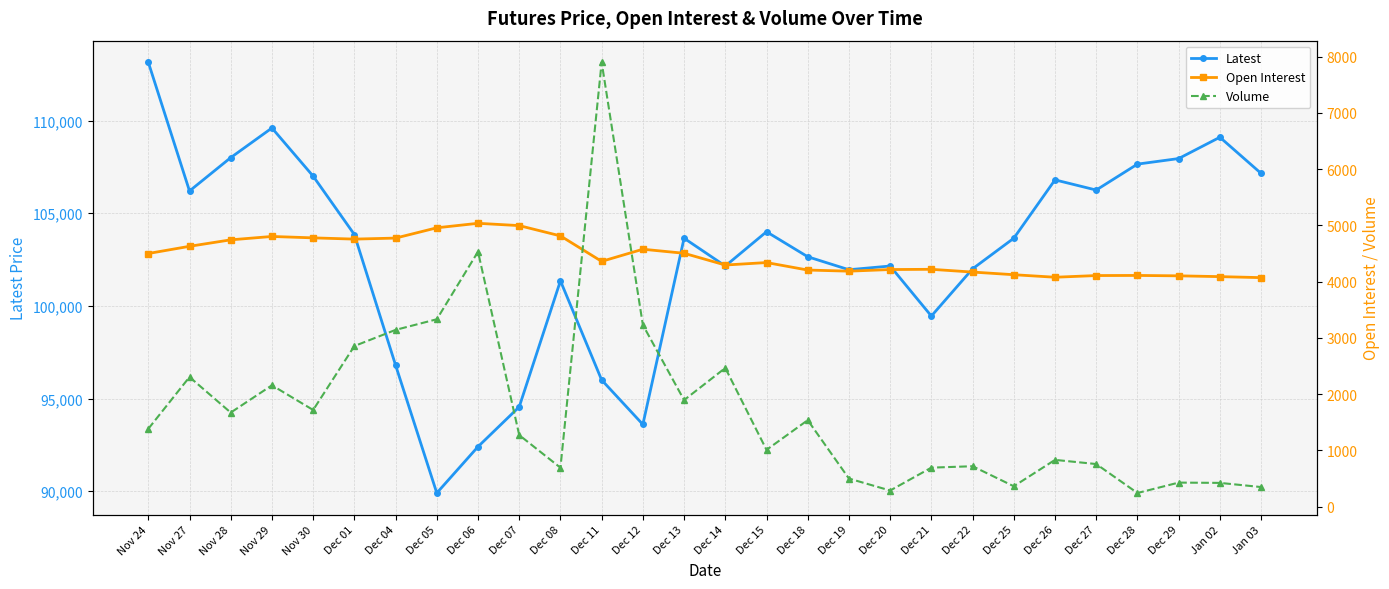

What is the maximum value for Open Interest?

5036